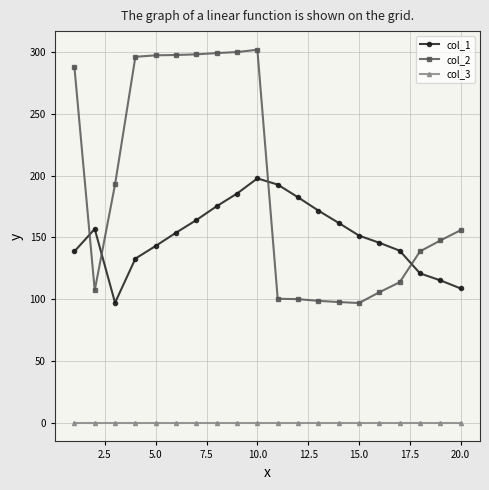

Which series has the widest spread of values?

col_2